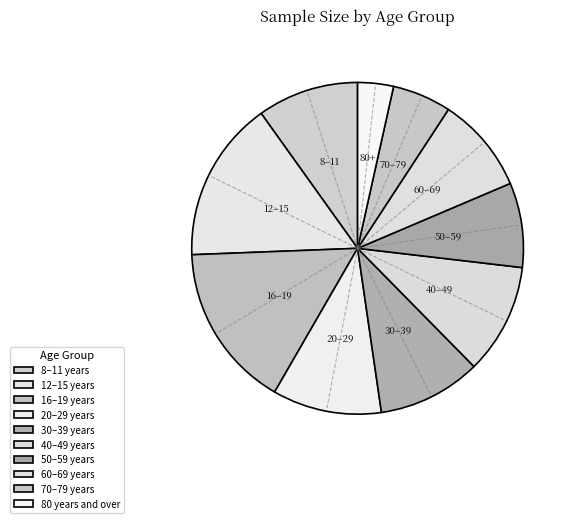

True or false: 12–15 years accounts for 6% of the total.

False